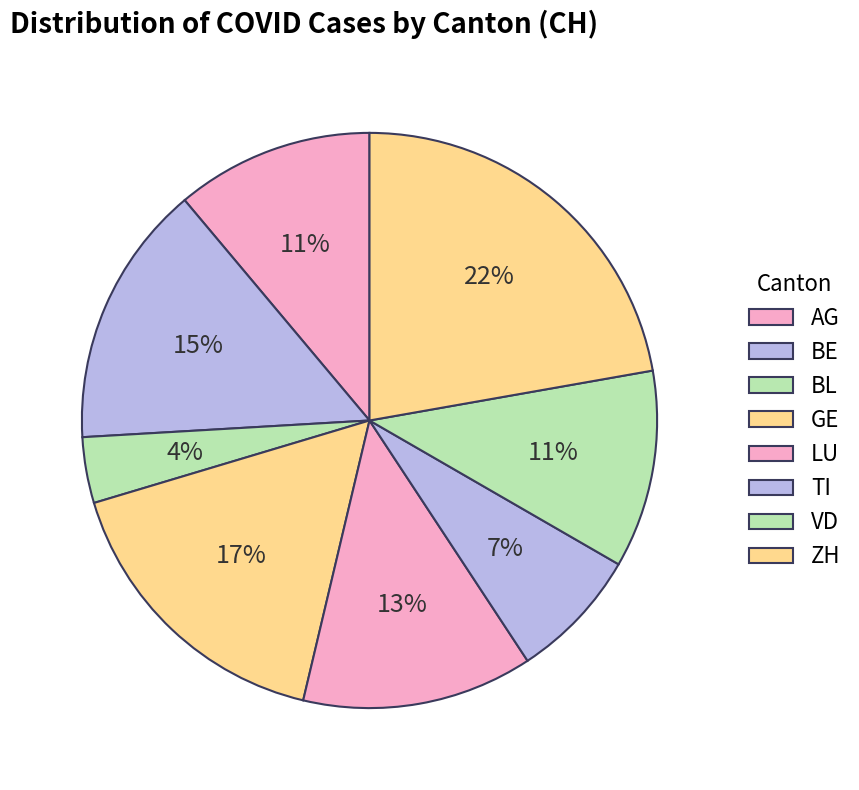

Combined, do ZH and VD account for over 50%?

No